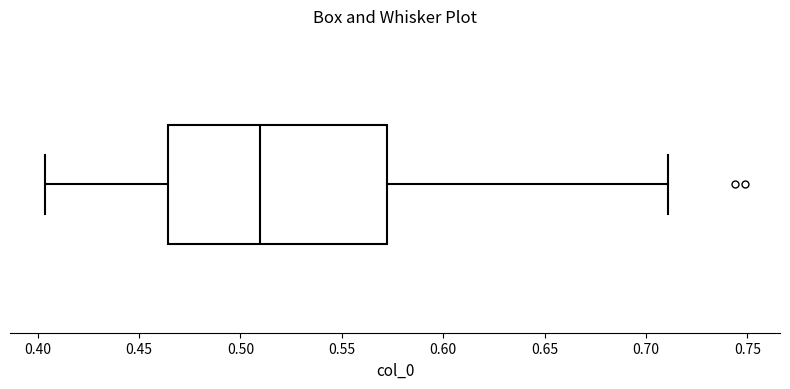

Where does the left whisker of the box end on the x-axis? The values are not printed on the chart, so give them approximately, as read against the axis.

0.405